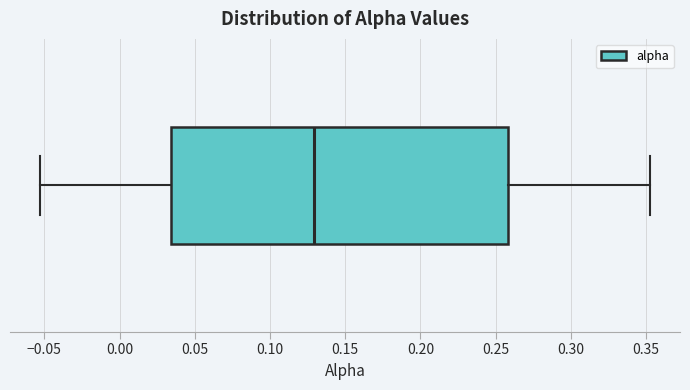

Where is the left edge of the box on the x-axis? The values are not printed on the chart, so give them approximately, as read against the axis.

0.035